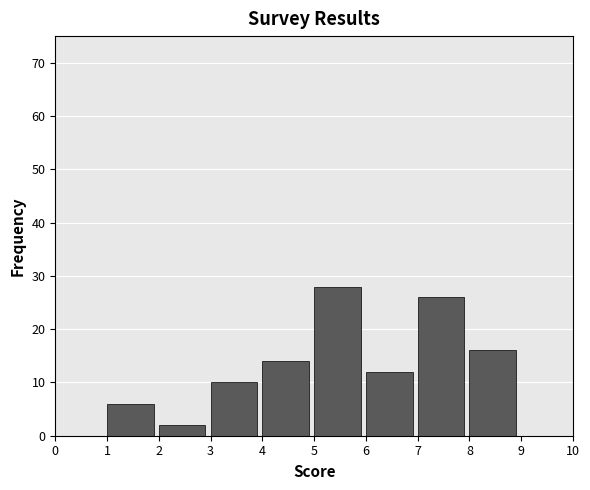

Reading left to right, list every bar in this chart as the range it spans on the x-axis followed by its height. The values are not printed on the chart, so give them approximately, as read against the axis.

0 to 1: 0
1 to 2: 6
2 to 3: 2
3 to 4: 10
4 to 5: 14
5 to 6: 28
6 to 7: 12
7 to 8: 26
8 to 9: 16
9 to 10: 0